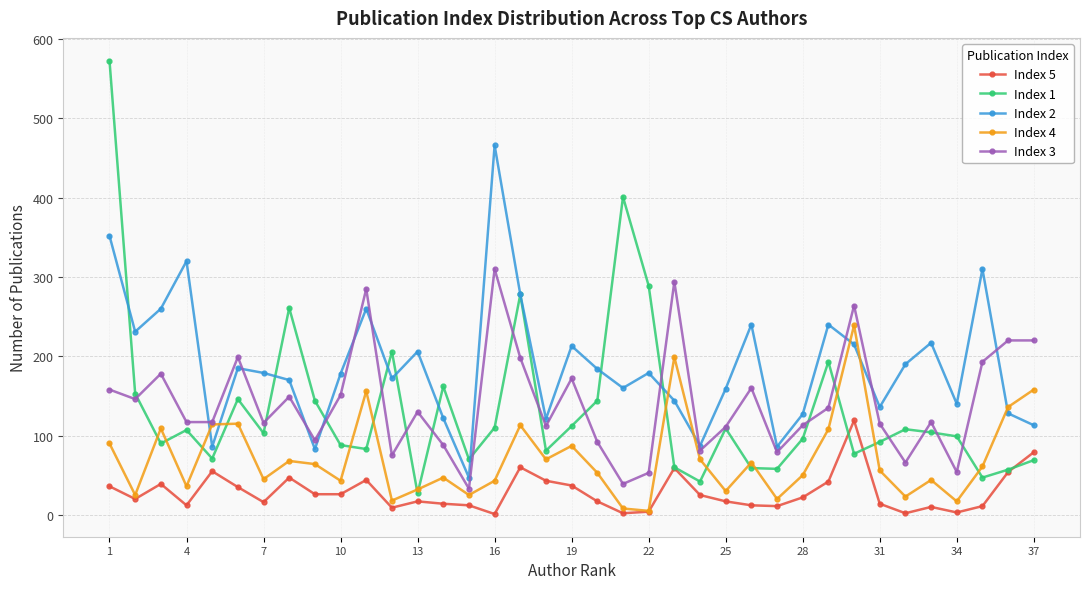

How many lines are shown in the chart?

5